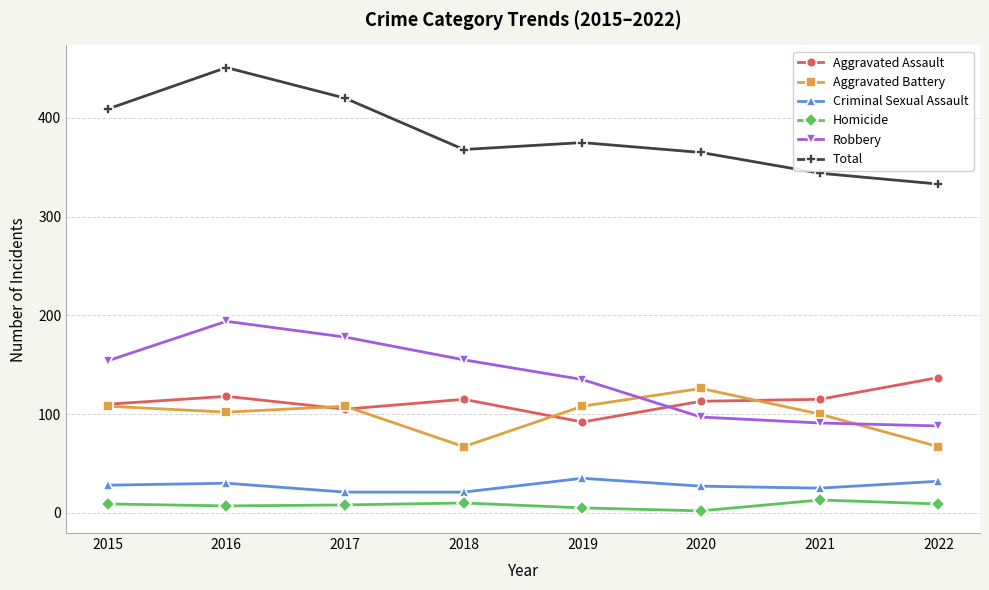

Rank the series at 2021 from highest to lowest value.

Total, Aggravated Assault, Aggravated Battery, Robbery, Criminal Sexual Assault, Homicide